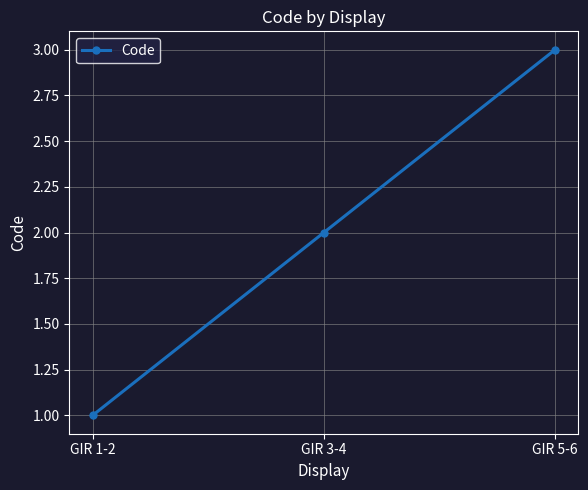

How many series are shown in this chart?

1